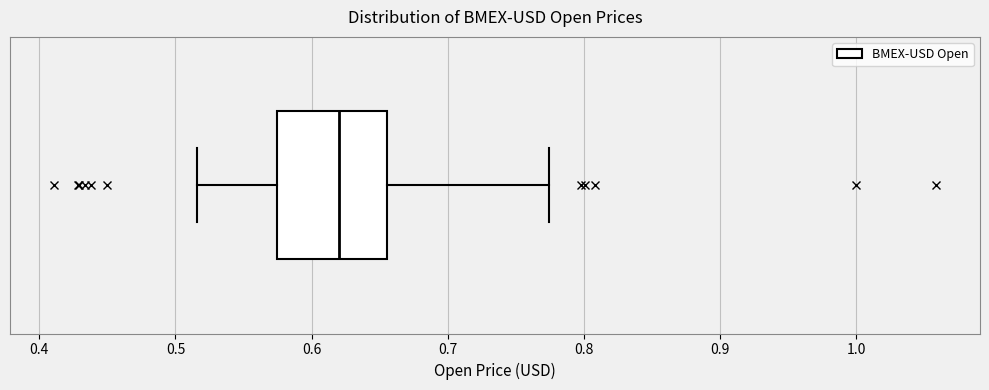

Read this box plot against the x-axis: the position of the median line, the range covered by the box, and the ends of both whiskers. The values are not printed on the chart, so give them approximately, as read against the axis.

median 0.62, box 0.57 to 0.66, whiskers 0.52 to 0.77